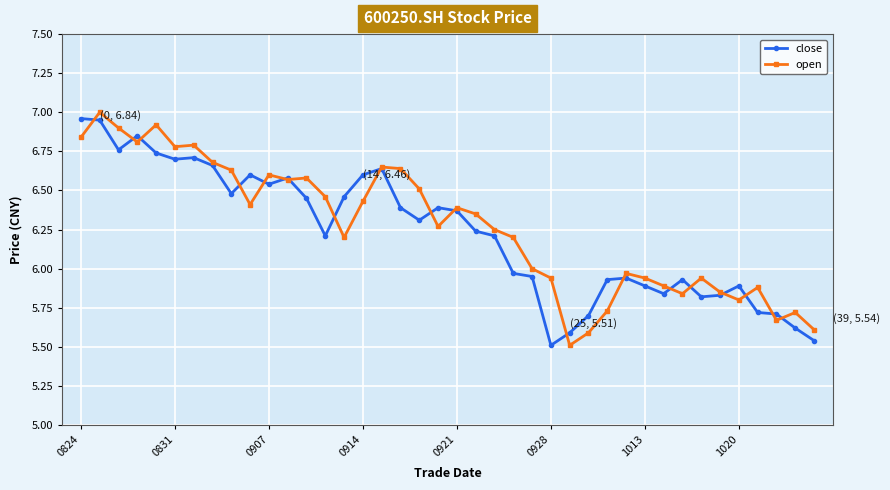

True or false: close and open cross at least once.

True